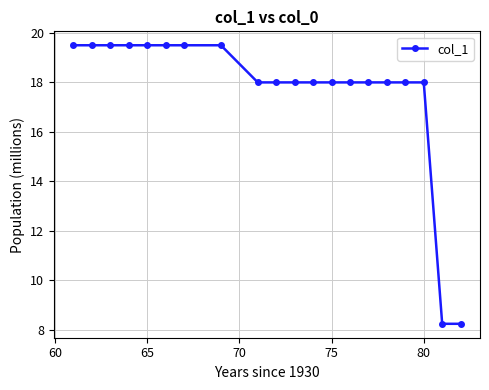

What is the maximum value shown in the chart?

19.5